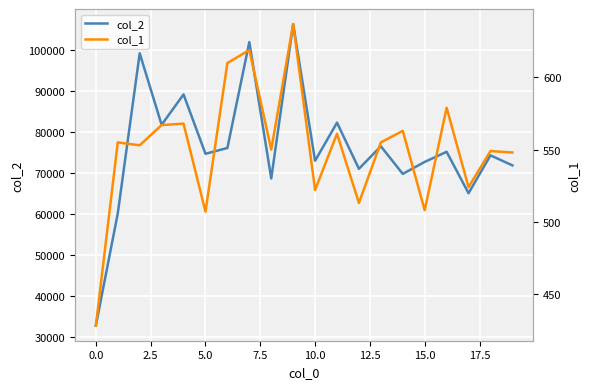

What value does the col_1 series have at 12?

513